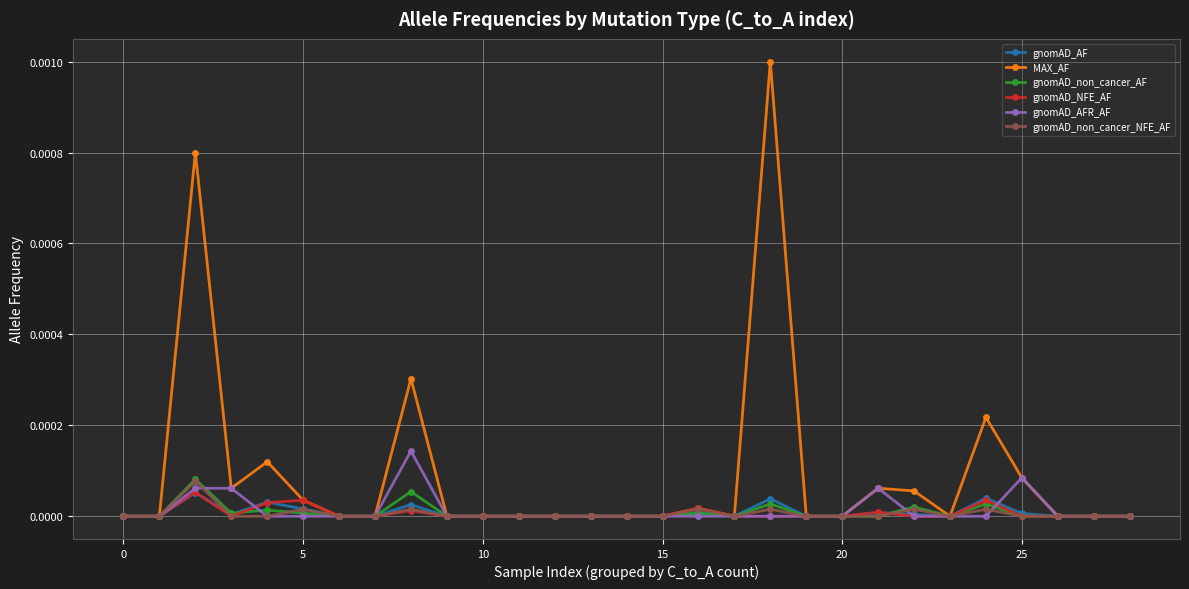

Which series has the largest range (max minus min)?

MAX_AF